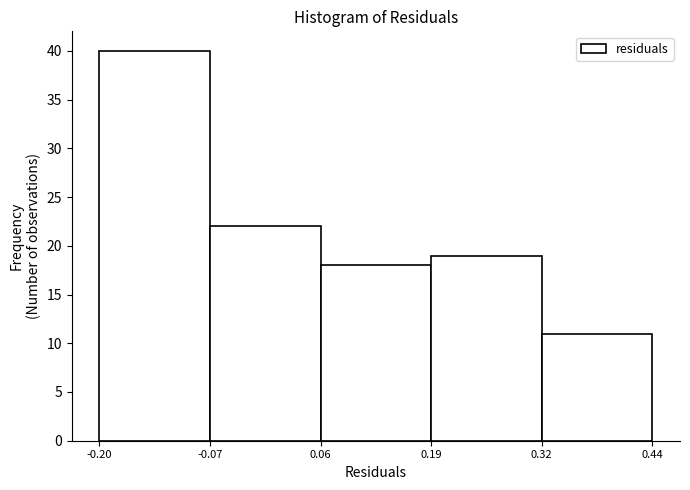

Reading left to right, transcribe this chart: for each bar, give the range it covers on the x-axis and its height. The values are not printed on the chart, so give them approximately, as read against the axis.

-0.20 to -0.07: 40
-0.07 to 0.06: 22
0.06 to 0.19: 18
0.19 to 0.32: 19
0.32 to 0.44: 11